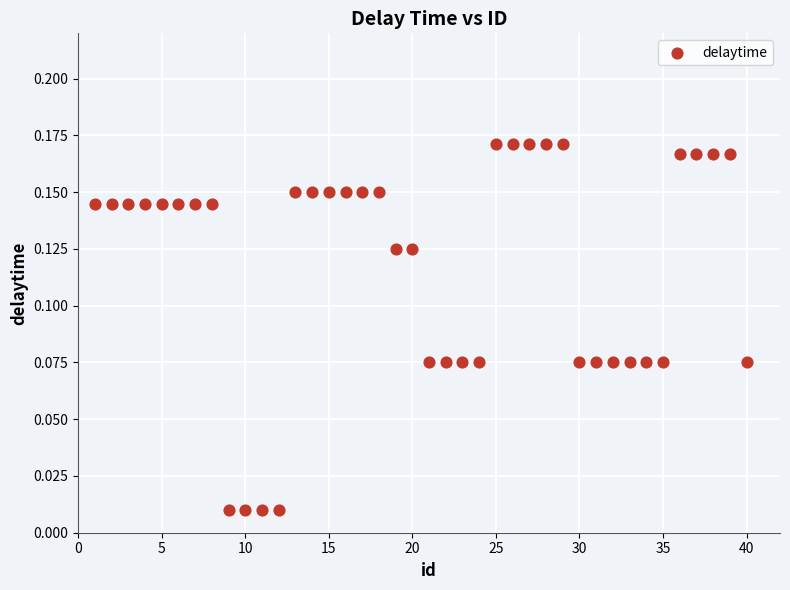

What is the range of X values (max minus min)?

39.0